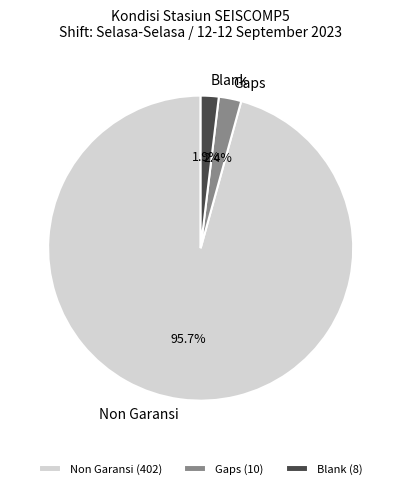

What is the total percentage of Non Garansi and Gaps?

98.1%